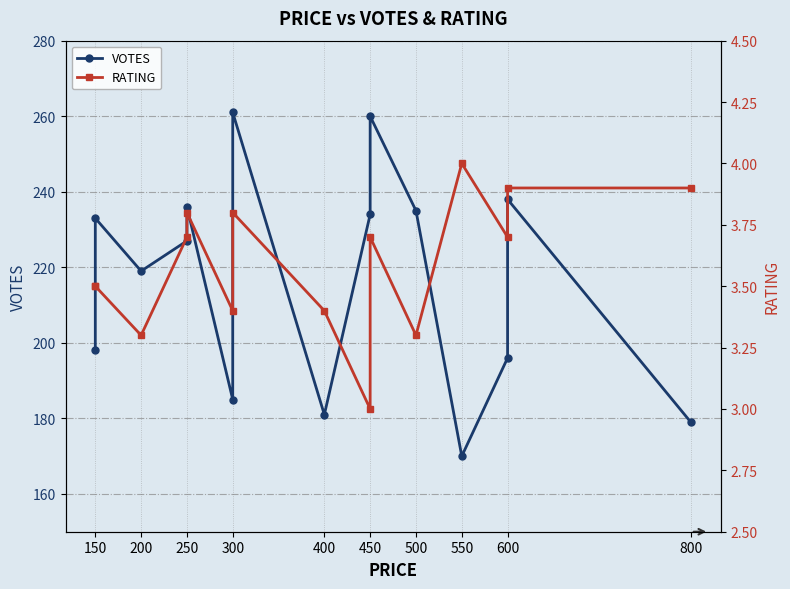

Reading left to right, list all the values displayed in this chart.

VOTES: 198.0	233.0	219.0	227.0	236.0	185.0	261.0	181.0	234.0	260.0	235.0	170.0	196.0	238.0	179.0
RATING: 3.5	3.5	3.3	3.7	3.8	3.4	3.8	3.4	3.0	3.7	3.3	4.0	3.7	3.9	3.9